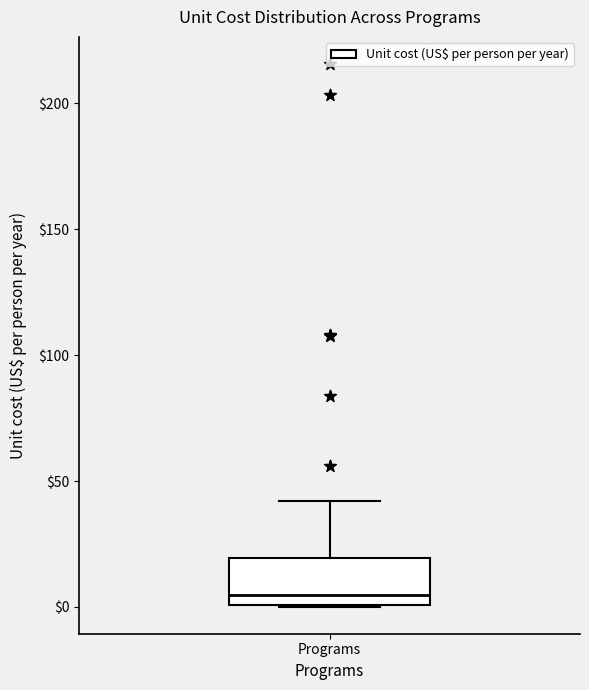

Where is the upper edge of the box for Programs on the y-axis? The values are not printed on the chart, so give them approximately, as read against the axis.

20